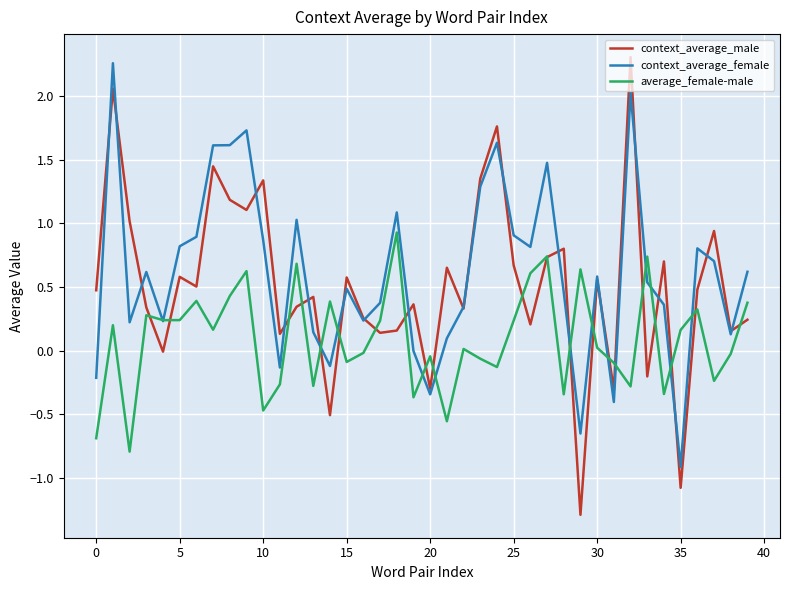

What is the minimum value for context_average_female?

-0.9